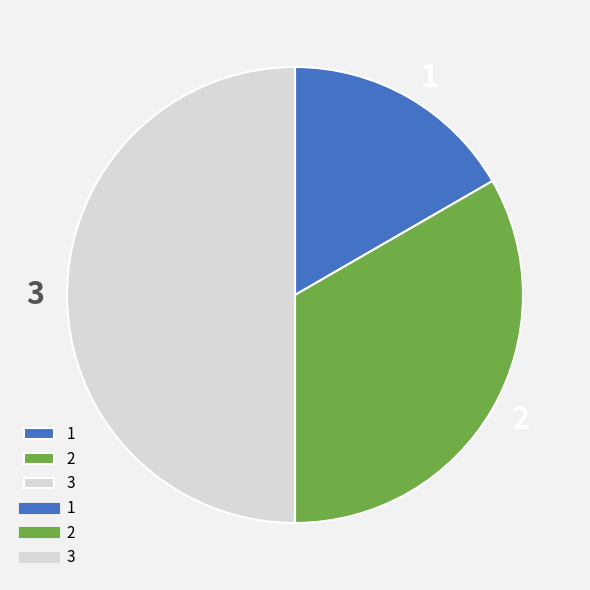

Is the sum of 1 and 3 greater than half?

Yes